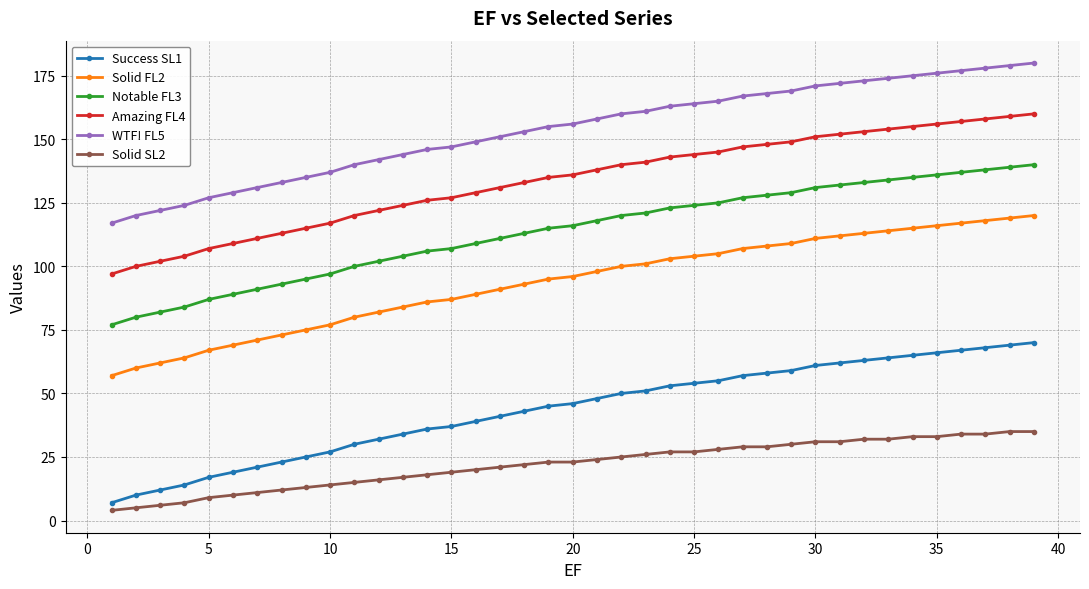

At how many categories does at least one series exceed 28?

39